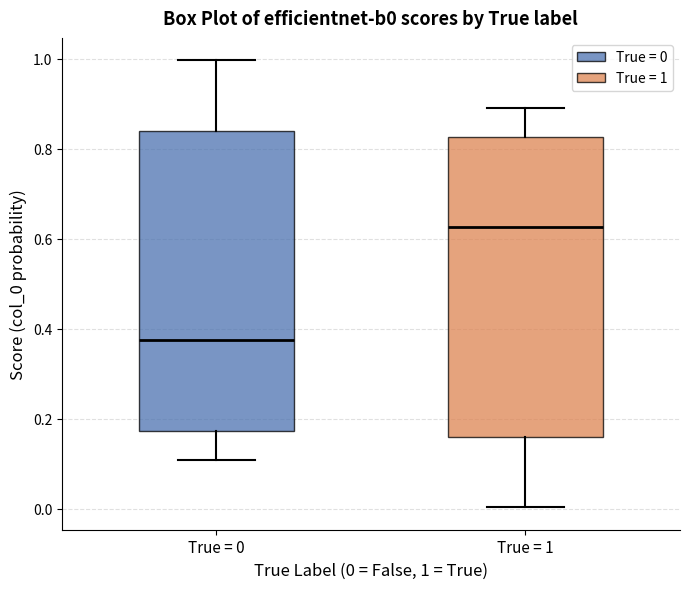

Reading left to right, transcribe this box plot: for each box, give where its median line is, the range the box spans, and where its two whiskers end, as read against the y-axis. The values are not printed on the chart, so give them approximately, as read against the axis.

True = 0: median 0.38, box 0.18 to 0.84, whiskers 0.10 to 1.00
True = 1: median 0.62, box 0.16 to 0.82, whiskers 0.00 to 0.90